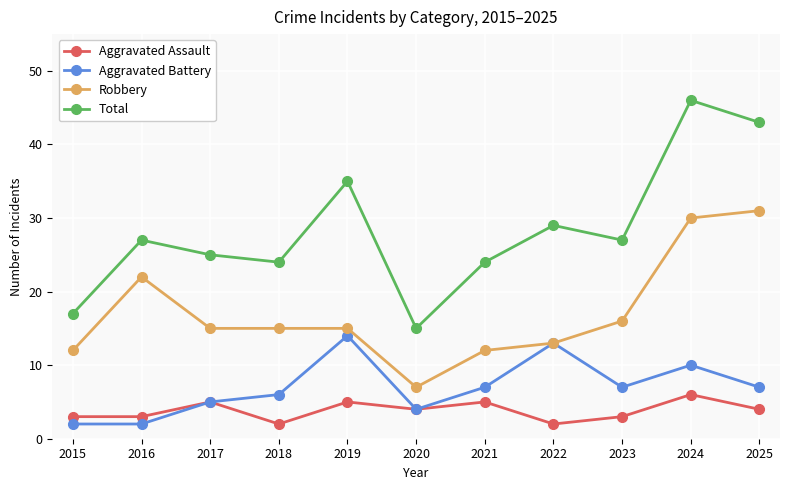

Reading left to right, transcribe all the data shown in this chart.

Aggravated Assault: 2015=3	2016=3	2017=5	2018=2	2019=5	2020=4	2021=5	2022=2	2023=3	2024=6	2025=4
Aggravated Battery: 2015=2	2016=2	2017=5	2018=6	2019=14	2020=4	2021=7	2022=13	2023=7	2024=10	2025=7
Robbery: 2015=12	2016=22	2017=15	2018=15	2019=15	2020=7	2021=12	2022=13	2023=16	2024=30	2025=31
Total: 2015=17	2016=27	2017=25	2018=24	2019=35	2020=15	2021=24	2022=29	2023=27	2024=46	2025=43